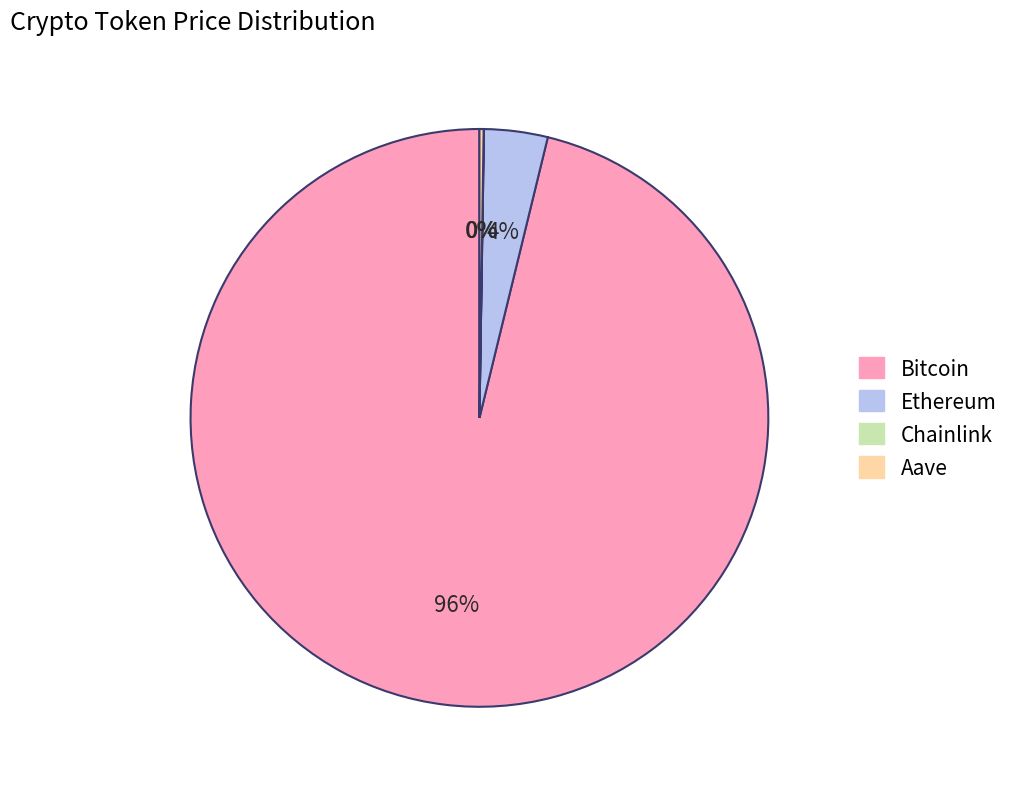

What is the majority slice?

Bitcoin